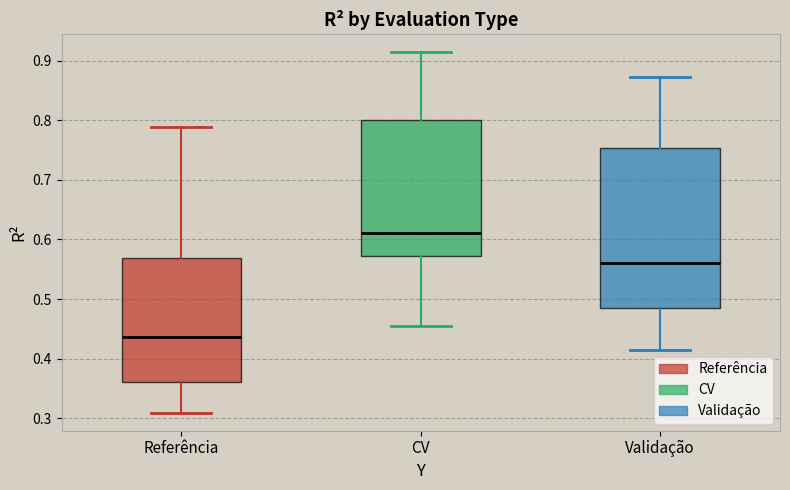

Where does the lower whisker of the box for Referência end on the y-axis? The values are not printed on the chart, so give them approximately, as read against the axis.

0.31